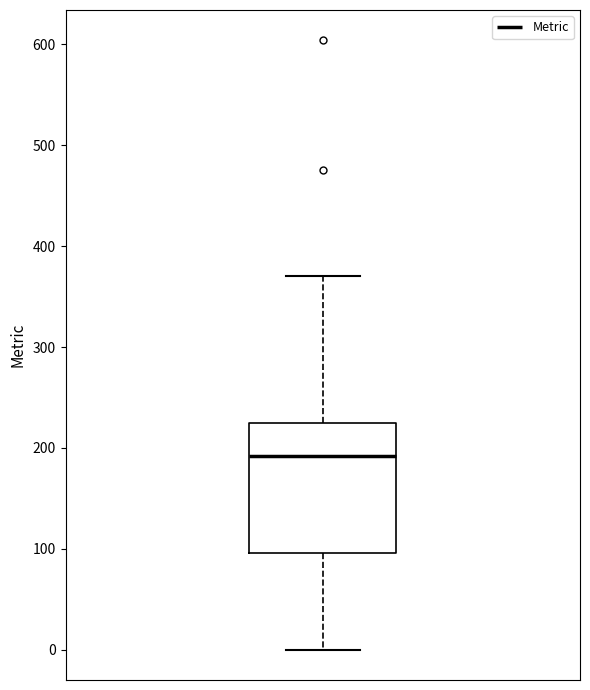

Read this box plot against the y-axis: the position of the median line, the range covered by the box, and the ends of both whiskers. The values are not printed on the chart, so give them approximately, as read against the axis.

median 190, box 100 to 230, whiskers 0 to 370